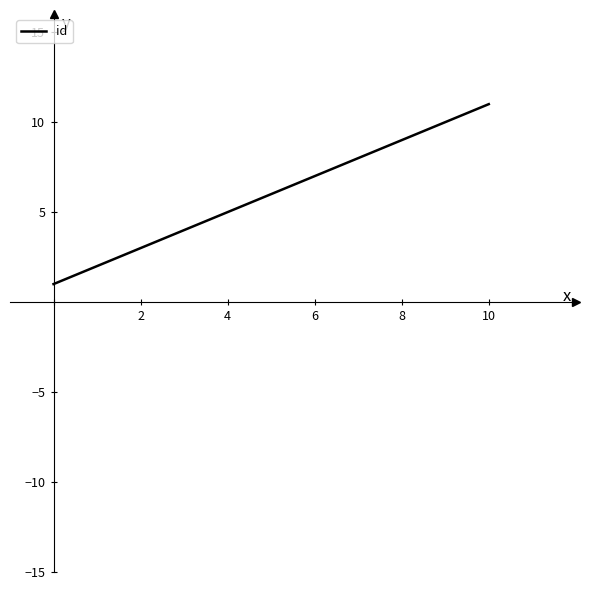

What is the greatest value displayed?

11